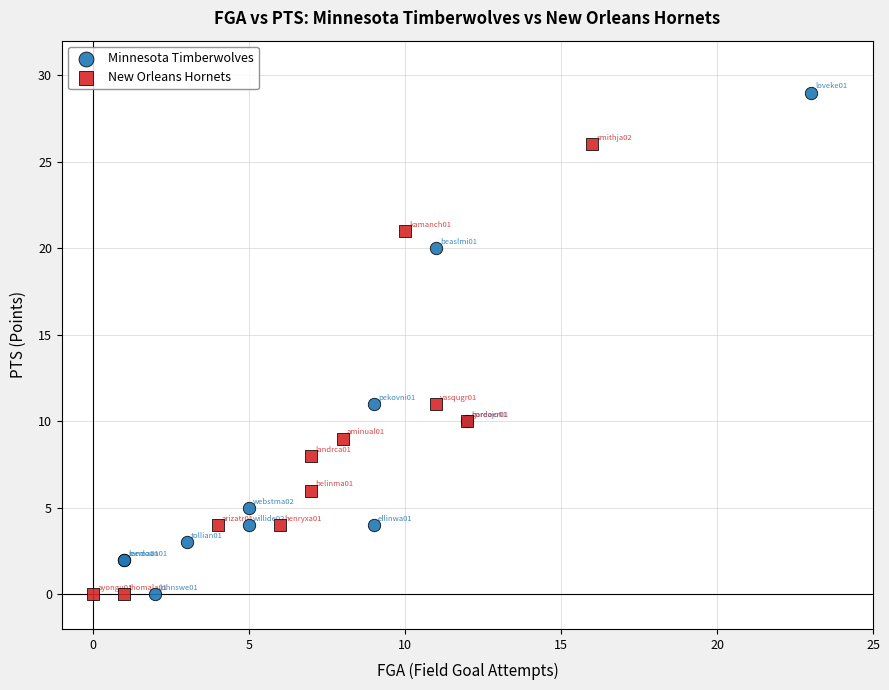

Which series has the widest spread of Y values?

Minnesota Timberwolves